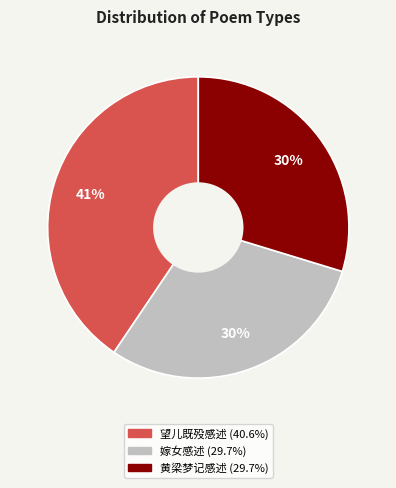

To the nearest percent, what is the average slice percentage?

33%